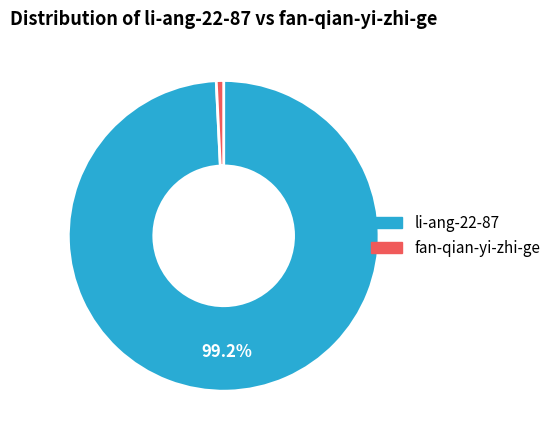

To the nearest percent, what is the difference between the largest and smallest slice percentages?

98%